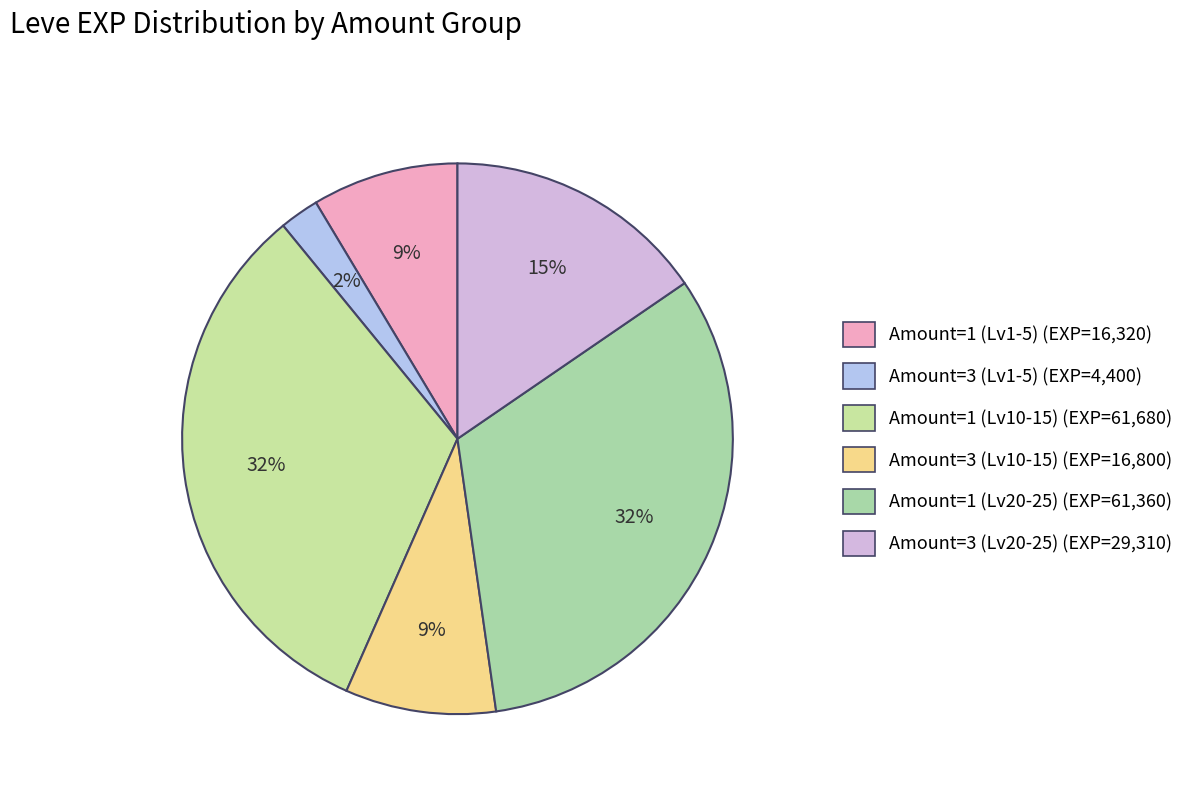

How many slices are in this pie chart?

6